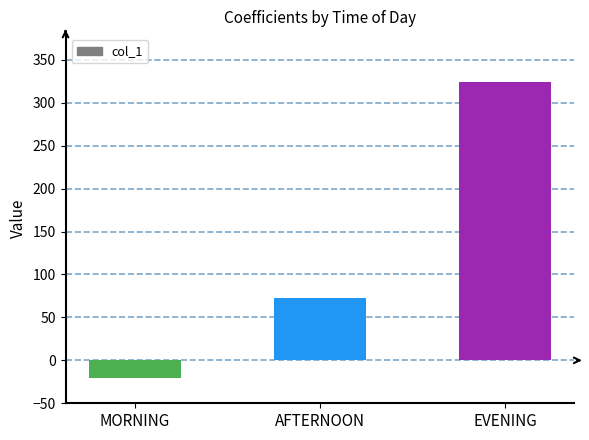

Read the value at EVENING.

323.8